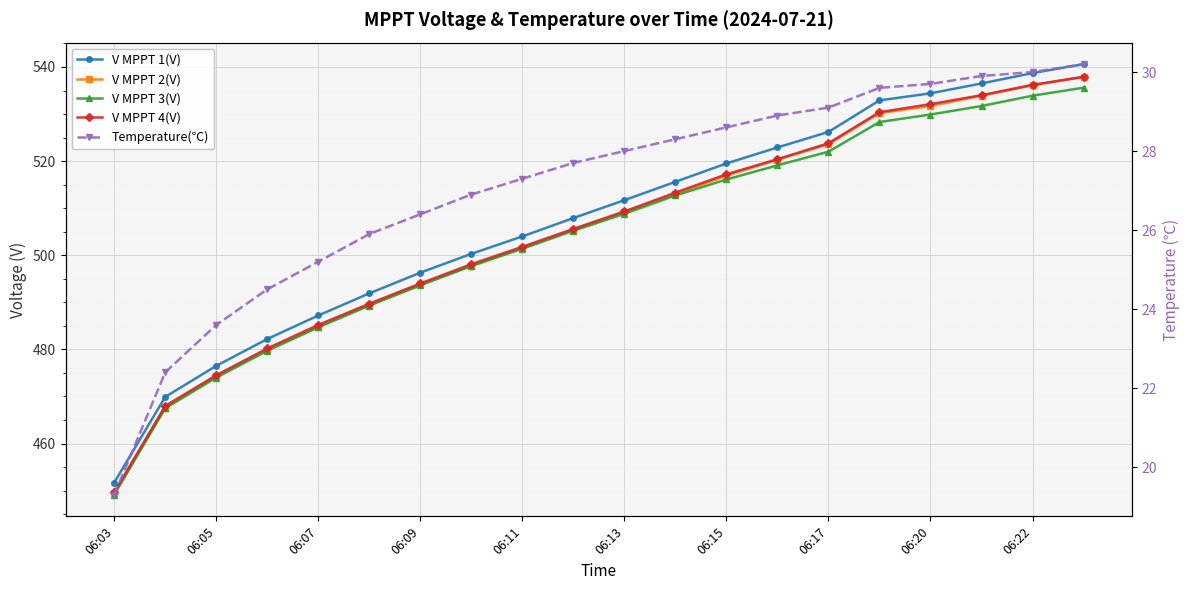

How many values in the V MPPT 2(V) series exceed 509?

10